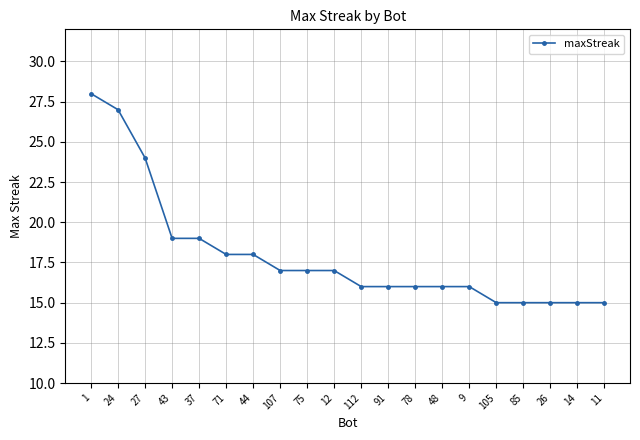

How many lines are shown in the chart?

1